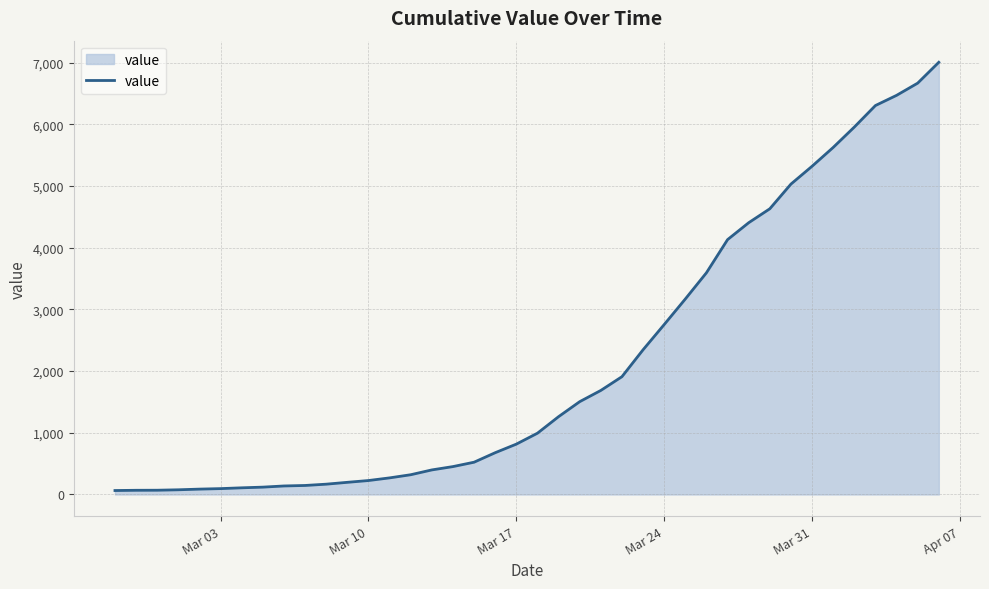

What is the sum of all values?

85760